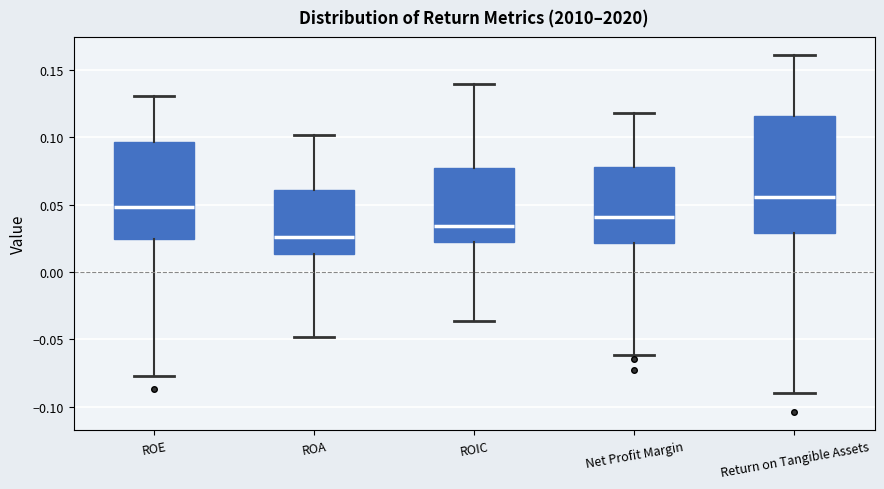

Reading left to right, transcribe this box plot: for each box, give where its median line is, the range the box spans, and where its two whiskers end, as read against the y-axis. The values are not printed on the chart, so give them approximately, as read against the axis.

ROE: median 0.050, box 0.025 to 0.095, whiskers -0.075 to 0.130
ROA: median 0.025, box 0.015 to 0.060, whiskers -0.050 to 0.100
ROIC: median 0.035, box 0.020 to 0.075, whiskers -0.035 to 0.140
Net Profit Margin: median 0.040, box 0.020 to 0.080, whiskers -0.060 to 0.120
Return on Tangible Assets: median 0.055, box 0.030 to 0.115, whiskers -0.090 to 0.160